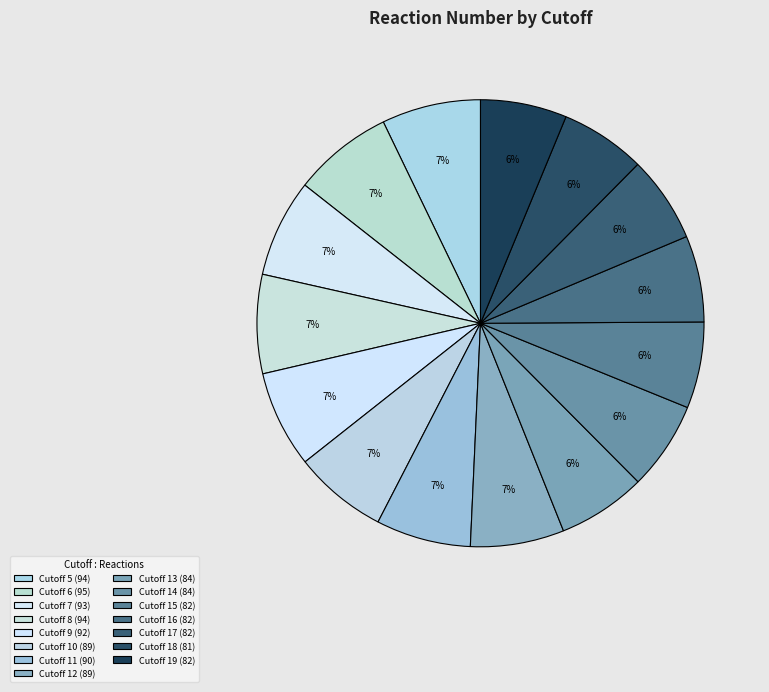

How many segments does this pie chart have?

15